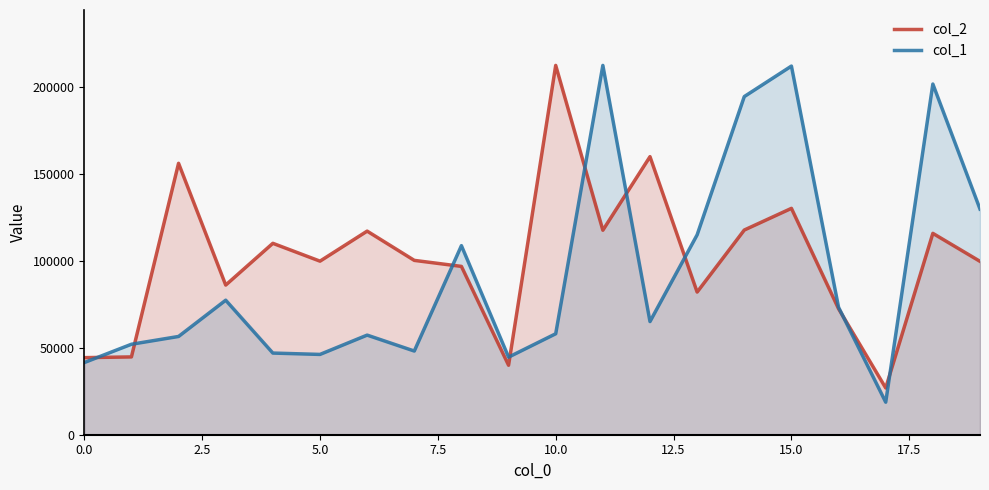

What is the maximum value shown in the chart?

212369.0